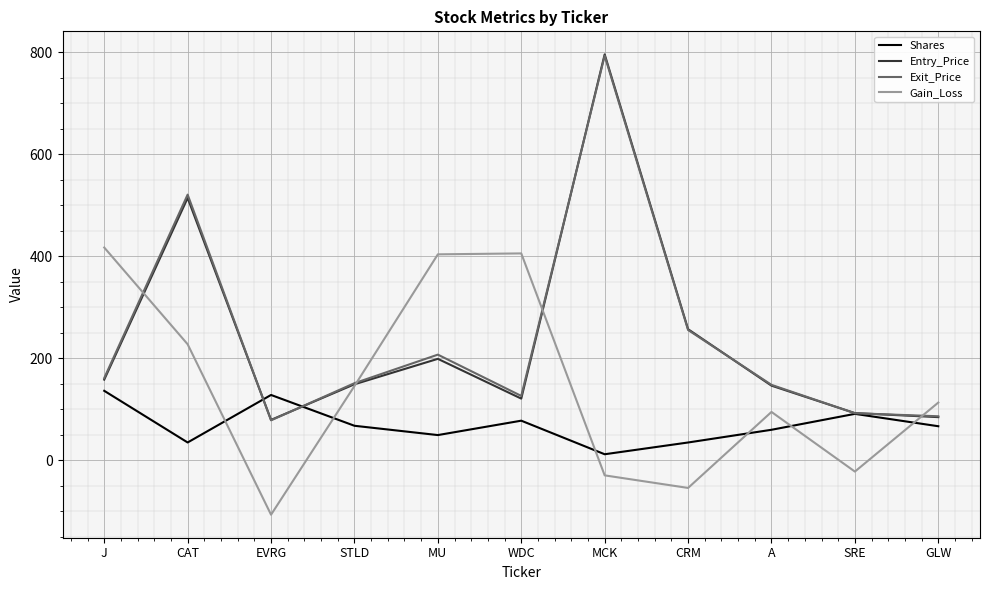

Which series ends up on top after the final intersection of Shares and Entry_Price?

Entry_Price